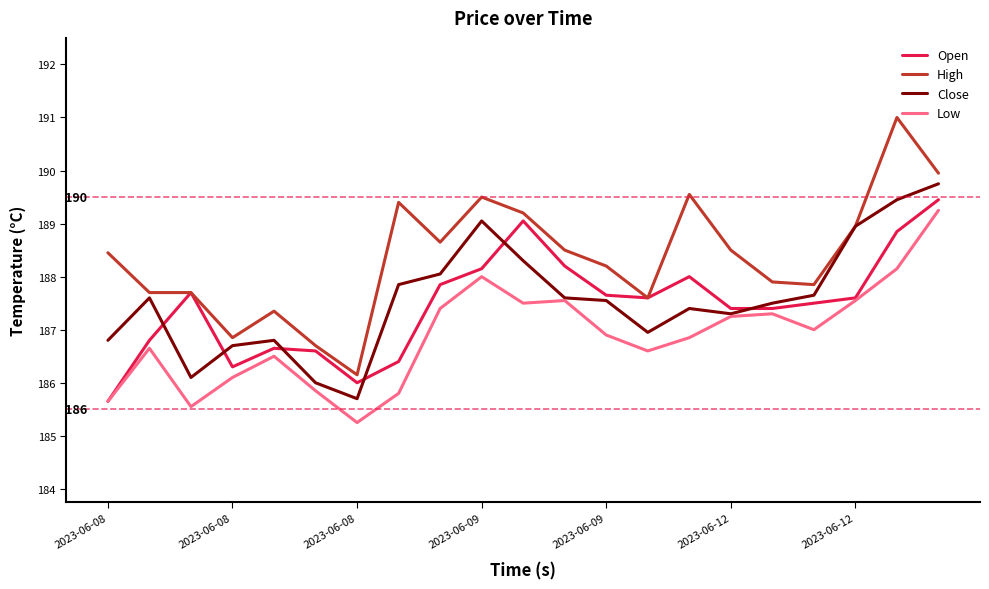

Which series has the largest total across all categories?

High